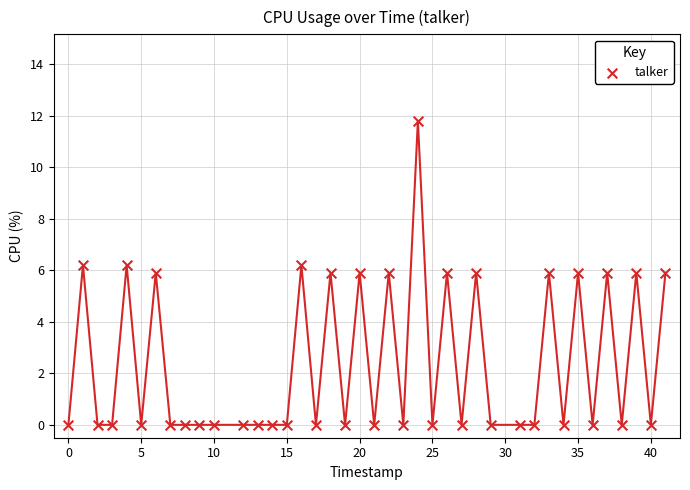

What is the range of Y values (max minus min)?

11.8